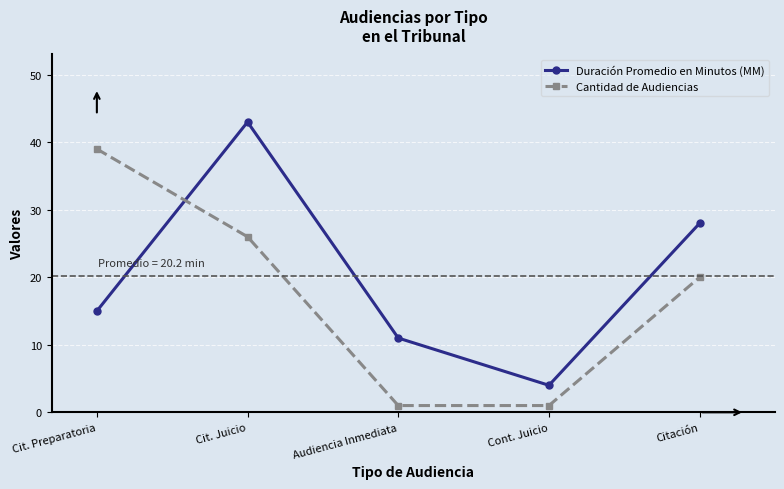

What position from the left is Cit. Preparatoria?

1